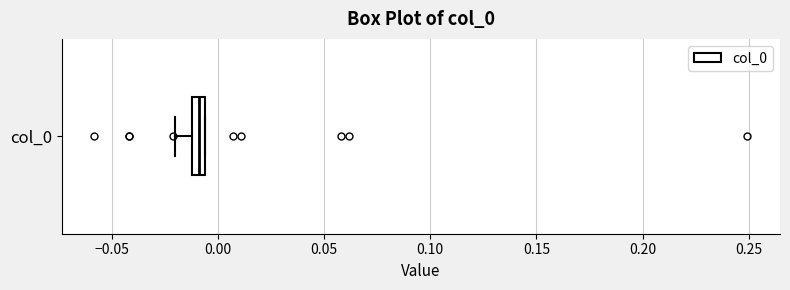

Where does the left whisker of the box for col_0 end on the x-axis? The values are not printed on the chart, so give them approximately, as read against the axis.

-0.020